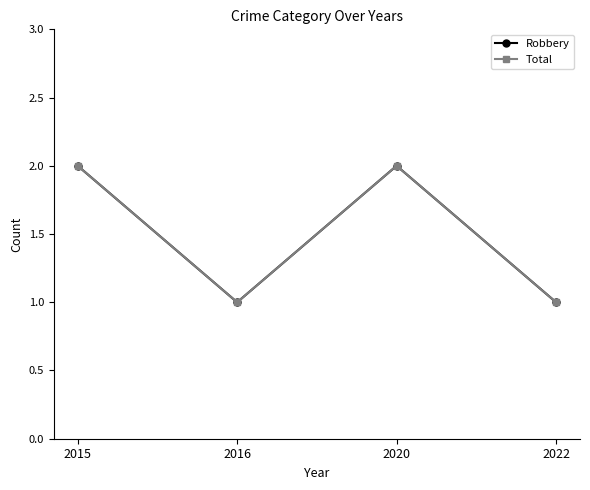

List the labels in order of Total value, smallest first.

2016, 2022, 2015, 2020